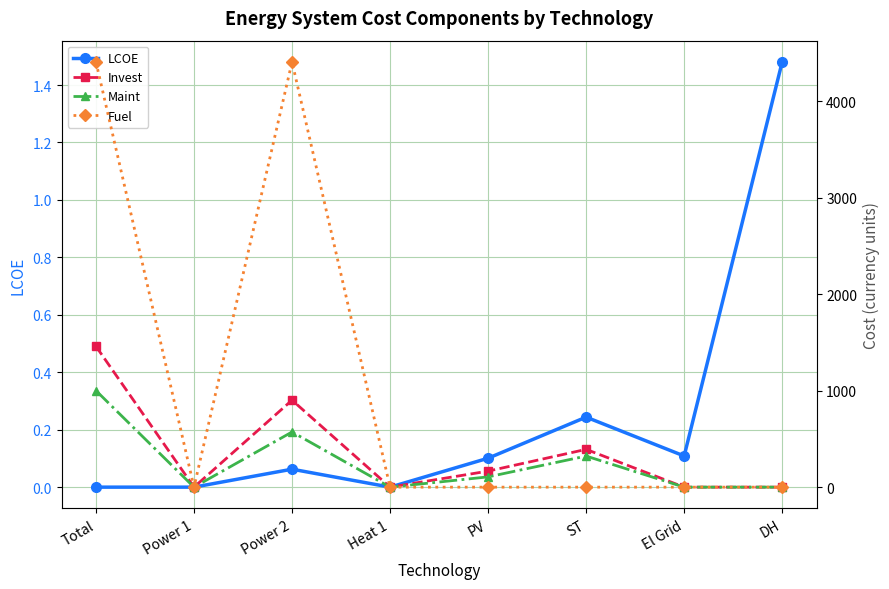

At ST, list the series in order from largest to smallest.

Invest, Maint, LCOE, Fuel